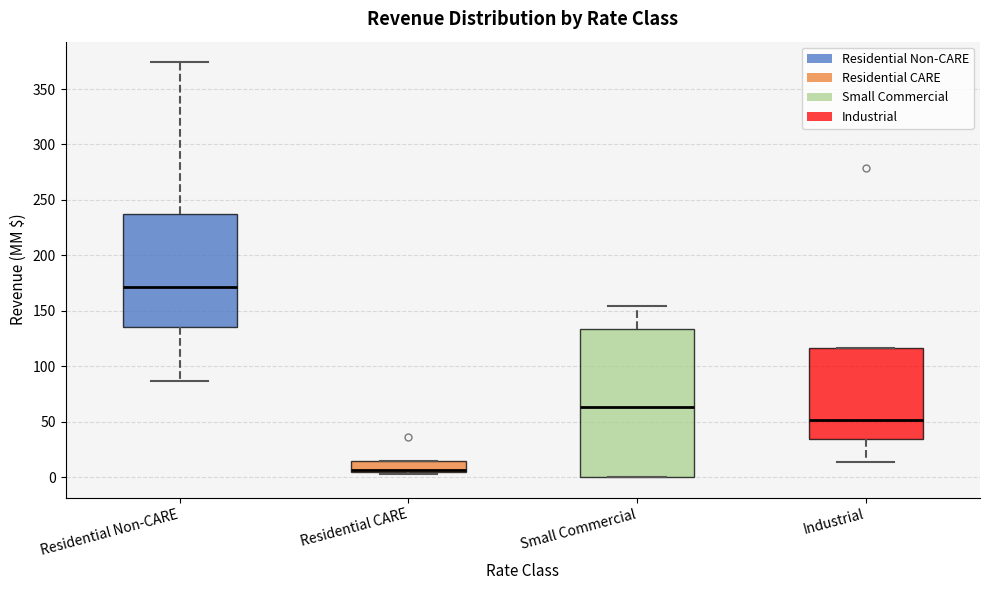

Comparing the boxes themselves (not the whiskers), which one is the tallest?

Small Commercial